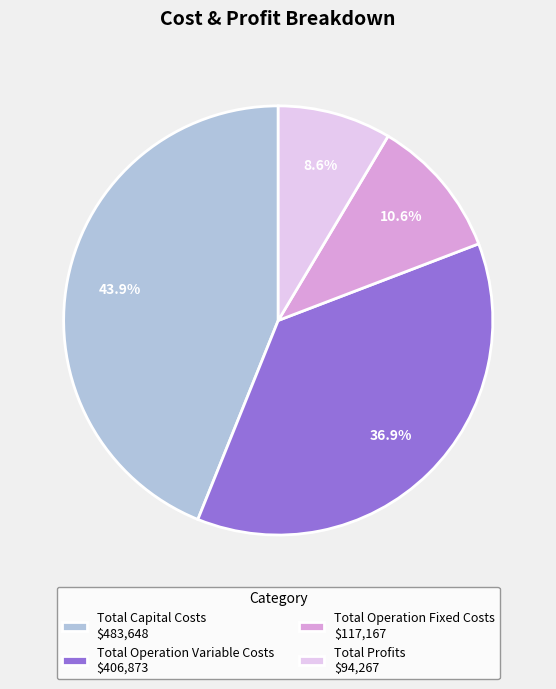

To the nearest percent, what is the average slice percentage?

25%